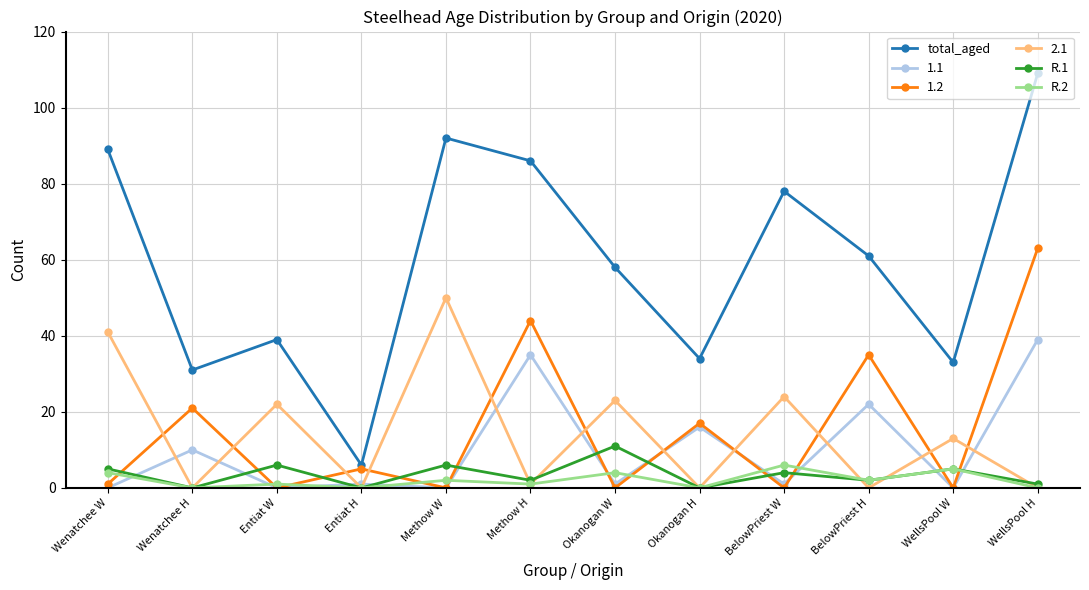

What is the difference between the maximum and minimum values in the total_aged series?

103